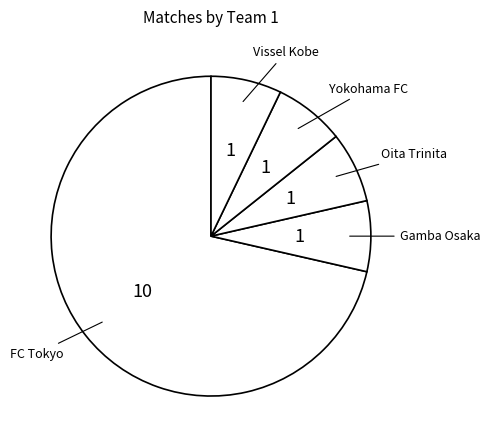

What is the majority slice?

FC Tokyo